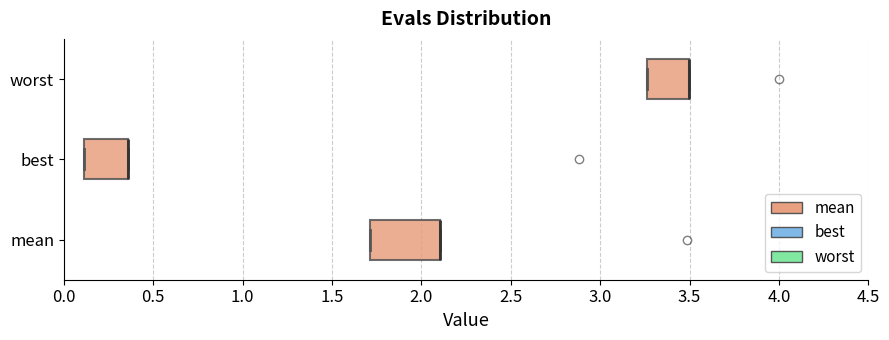

Reading bottom to top, transcribe this box plot: for each box, give where its median line is, the range the box spans, and where its two whiskers end, as read against the x-axis. The values are not printed on the chart, so give them approximately, as read against the axis.

mean: median 2.10 (drawn on the box's right edge), box 1.70 to 2.10, whiskers 1.70 to 2.10
best: median 0.35 (drawn on the box's right edge), box 0.10 to 0.35, whiskers 0.10 to 0.35
worst: median 3.50 (drawn on the box's right edge), box 3.25 to 3.50, whiskers 3.25 to 3.50